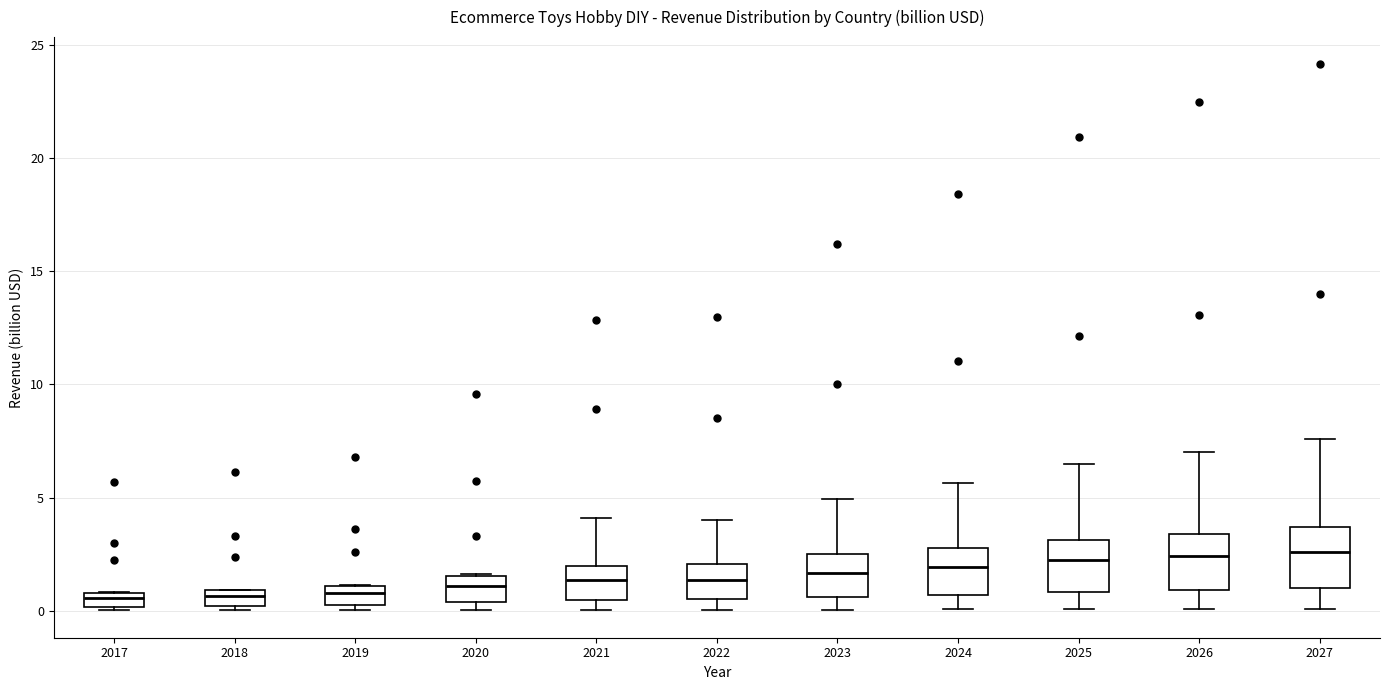

Where is the upper edge of the box at x = 2027 on the y-axis? The values are not printed on the chart, so give them approximately, as read against the axis.

3.5